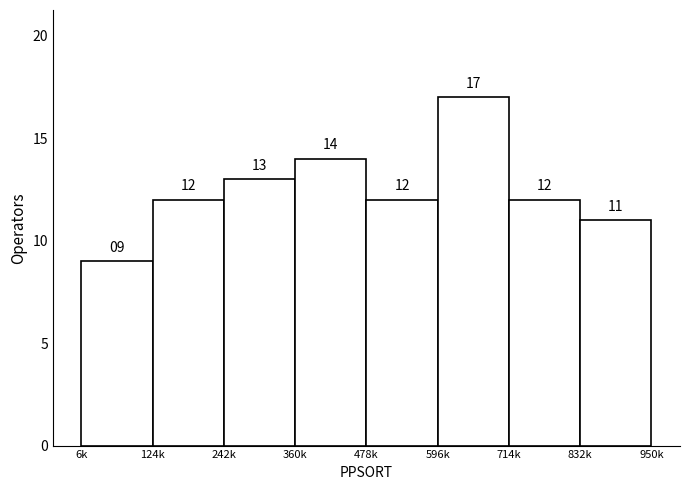

Reading left to right, transcribe all the data shown in this chart.

9	12	13	14	12	17	12	11